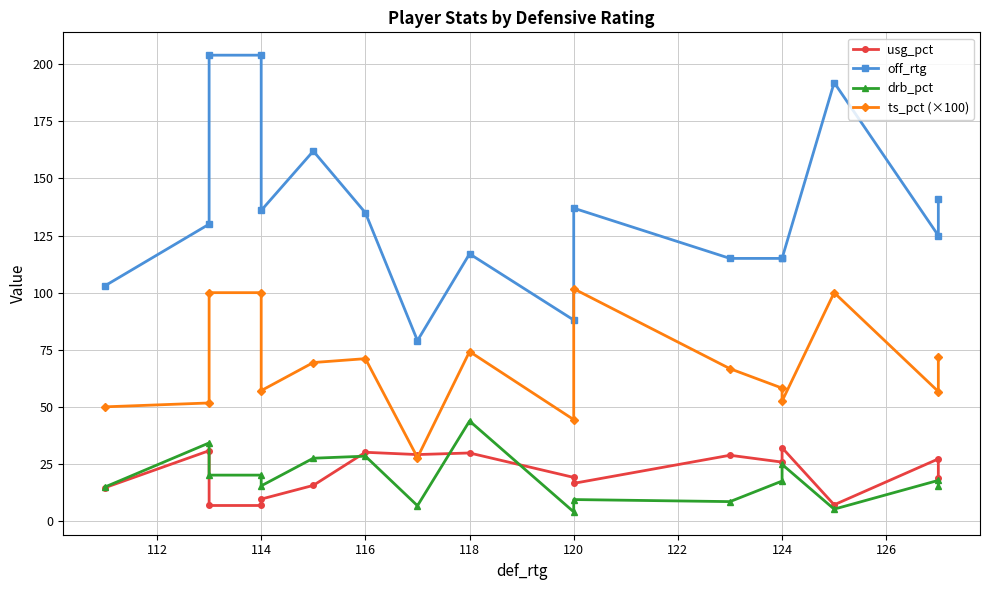

What is the average value of the ts_pct (×100) series?

67.8